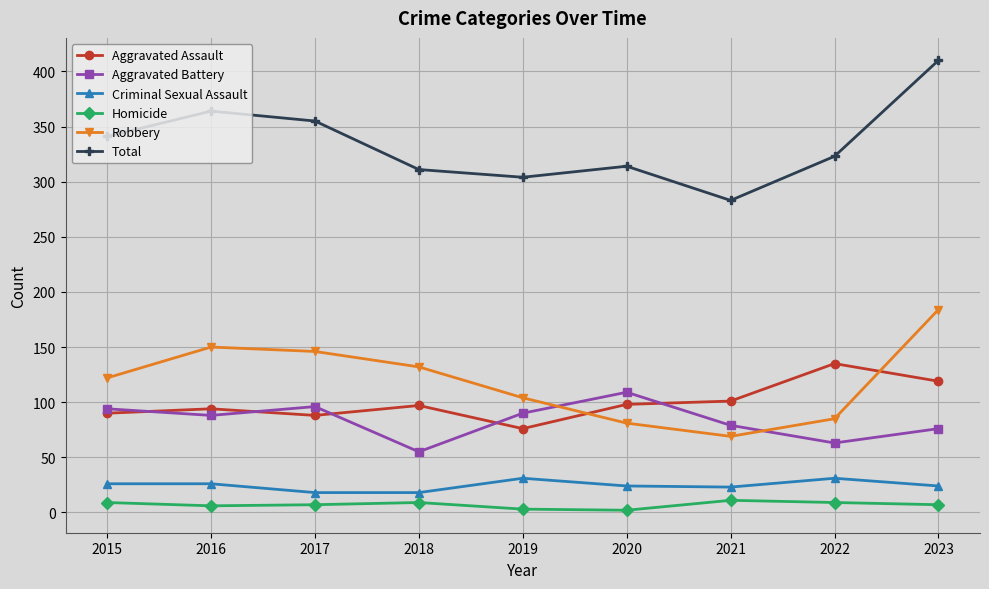

Where is the first local minimum for Robbery?

2021